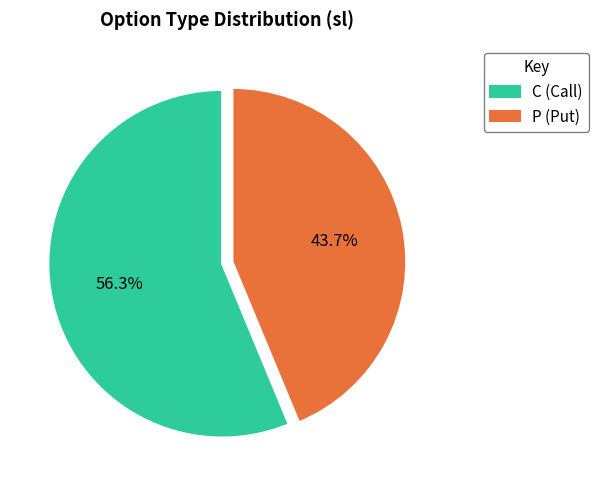

Combined, do P (Put) and C (Call) account for over 50%?

Yes